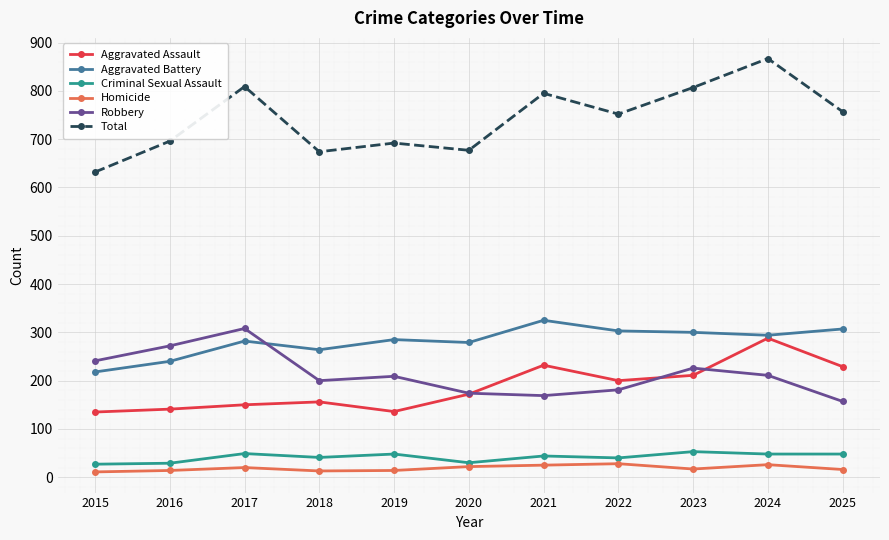

Which series ends up on top after the final intersection of Robbery and Aggravated Battery?

Aggravated Battery